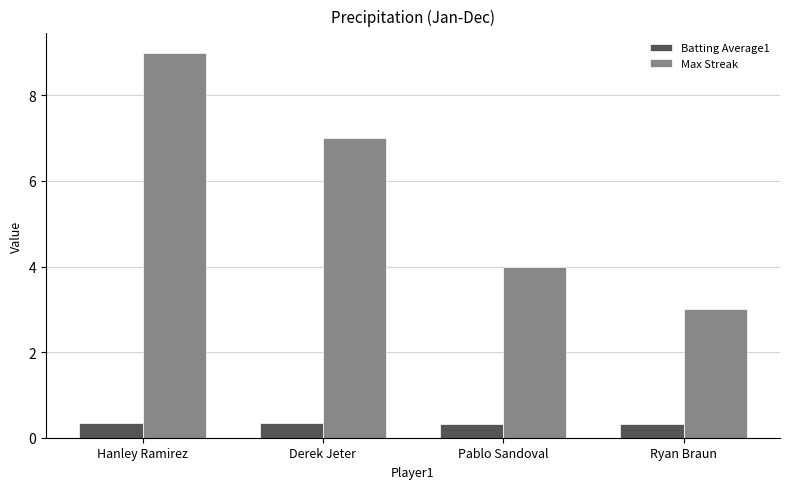

What is the approximate value of Batting Average1 at Ryan Braun?

0.3